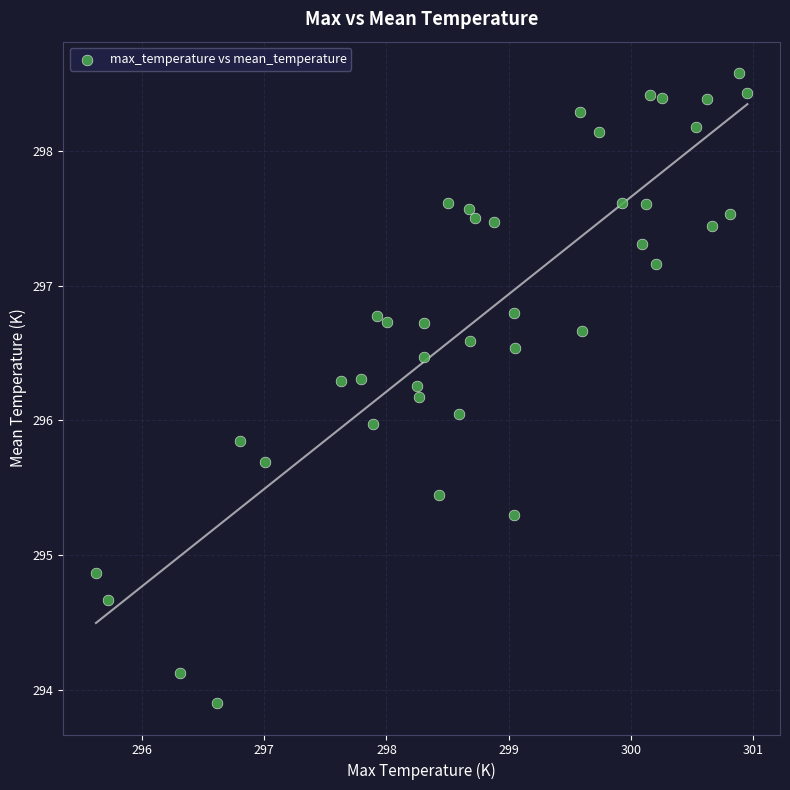

What is the range of Y values (max minus min)?

4.7